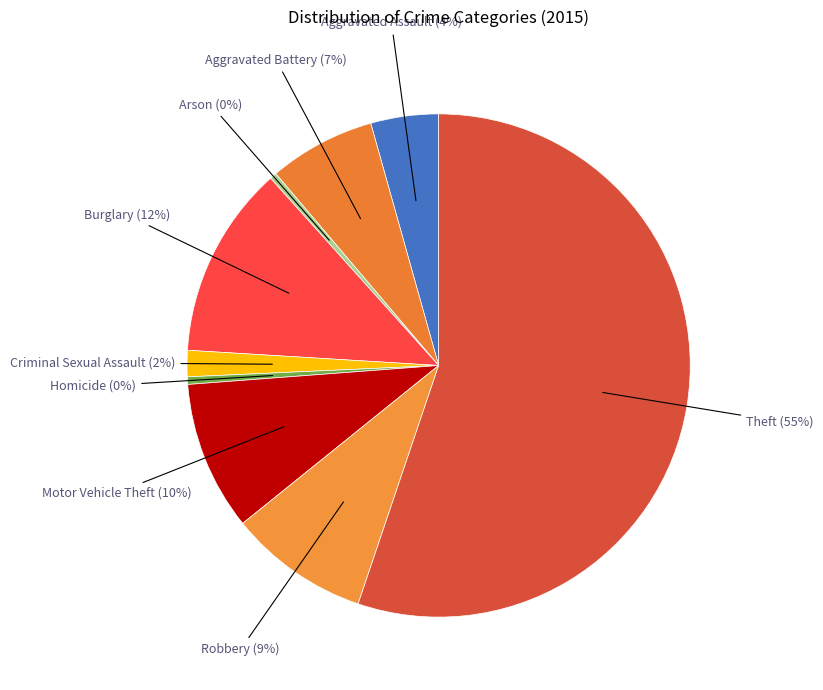

Which has a higher value, Motor Vehicle Theft or Homicide?

Motor Vehicle Theft